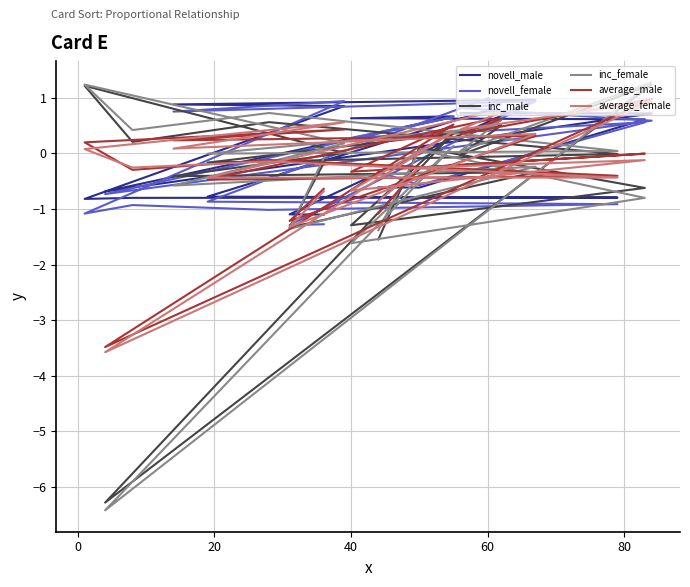

Reading left to right, list all the values displayed in this chart.

novell_male: -1.1	-1.1	1.0	0.9	0.9	-0.8	-0.8	-0.8	-0.8	-0.8	0.8	0.7	0.7	0.7	-0.7	0.7	0.6	0.6	-0.6	-0.6
novell_female: -1.3	-1.3	0.9	0.8	0.9	-1.1	-0.9	-1.0	-0.9	-0.9	1.0	0.9	0.8	0.6	-0.7	0.7	0.3	0.6	-0.6	-0.3
inc_male: -0.2	-1.3	-0.3	-0.4	0.0	1.2	0.2	0.6	-0.0	-0.2	0.4	0.5	-0.0	1.2	-6.3	0.4	-1.3	-0.6	0.1	-1.5
inc_female: -0.1	-1.4	-0.2	-0.6	0.2	1.2	0.4	0.7	0.0	-0.0	0.5	0.6	0.0	1.3	-6.4	0.1	-1.6	-0.8	0.1	-1.4
average_male: -0.6	-1.2	0.3	0.2	0.4	0.2	-0.3	-0.1	-0.4	-0.5	0.6	0.6	0.3	1.0	-3.5	0.5	-0.3	-0.0	-0.3	-1.1
average_female: -0.7	-1.3	0.4	0.1	0.6	0.1	-0.3	-0.1	-0.4	-0.4	0.7	0.7	0.4	0.9	-3.6	0.4	-0.7	-0.1	-0.3	-0.9